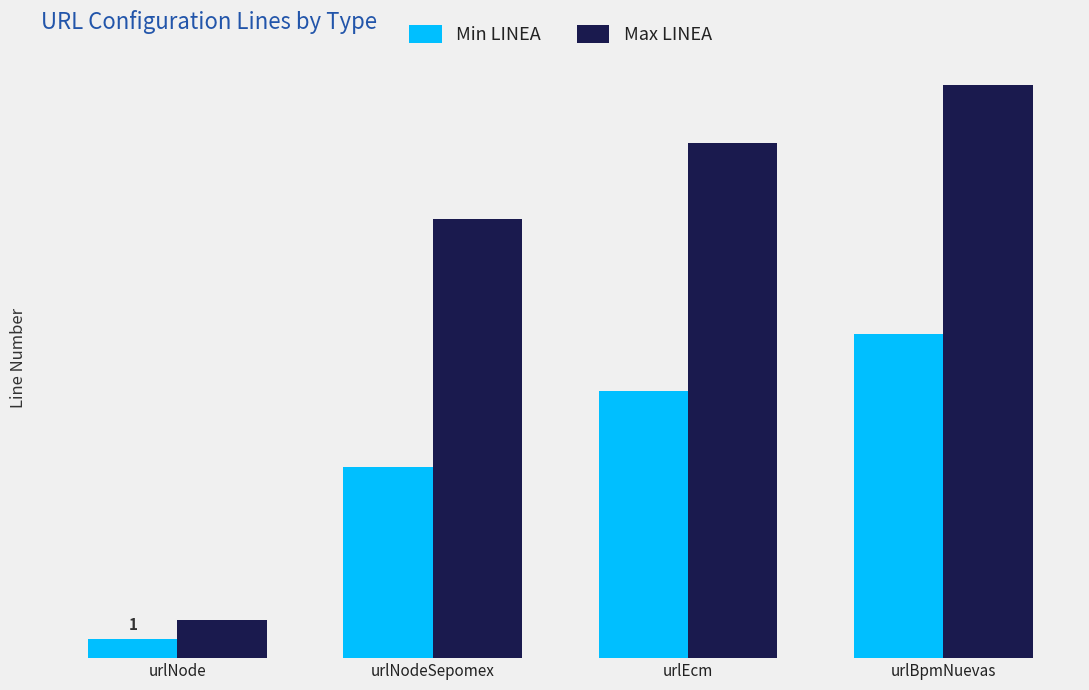

Where is Min LINEA nearest to the value 9?

urlNodeSepomex